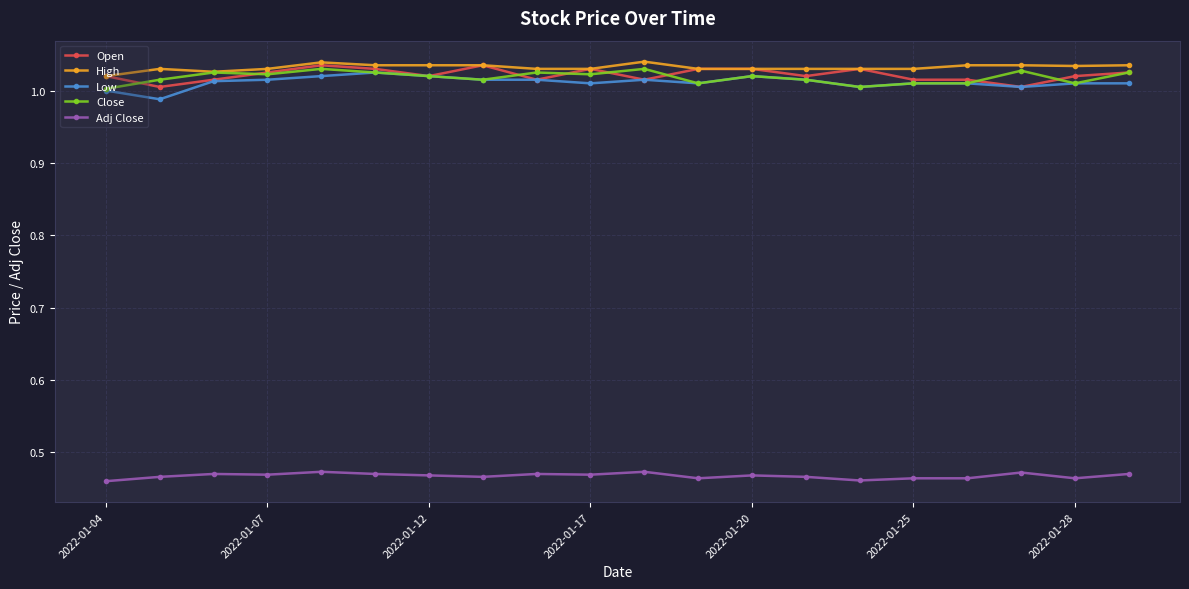

At how many categories does at least one series exceed 0?

20